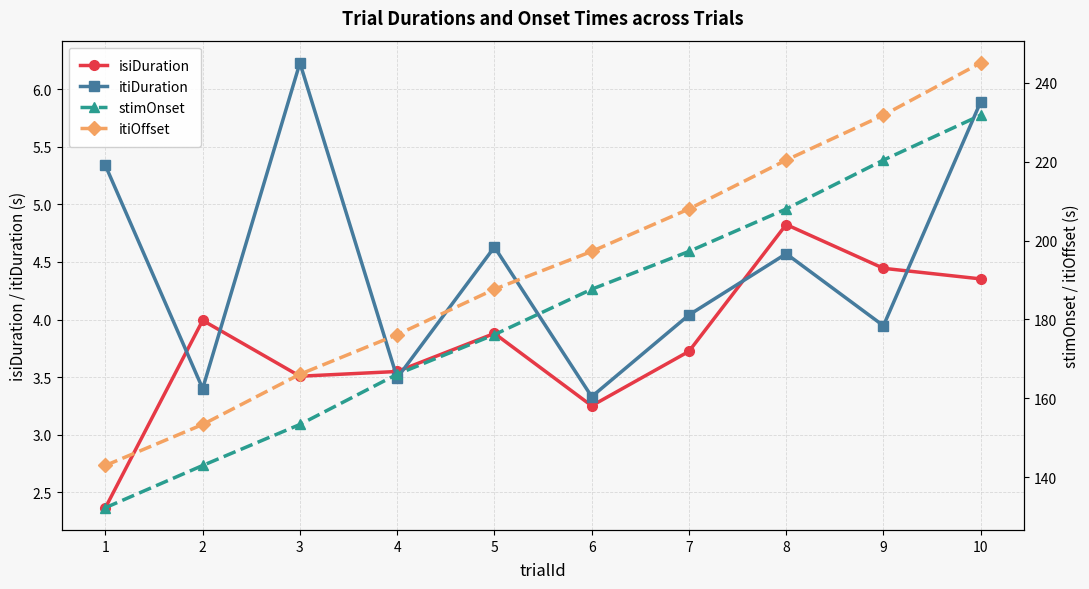

Is it true that stimOnset equals 208.0 at 8?

True